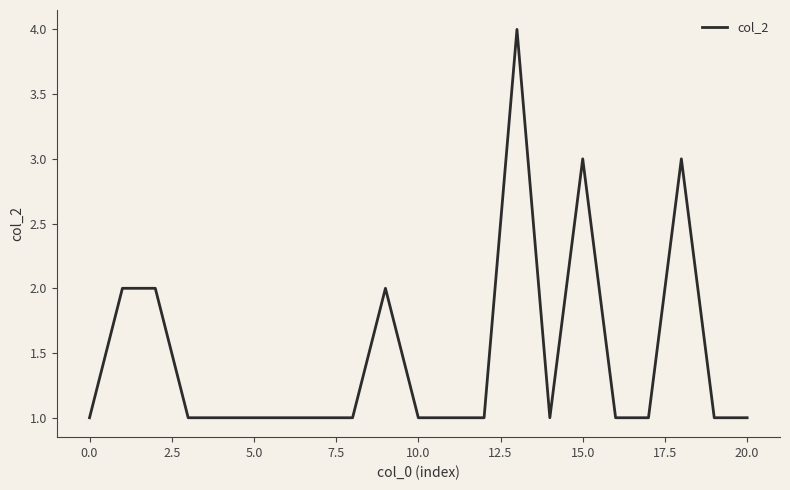

What is the maximum value shown in the chart?

4